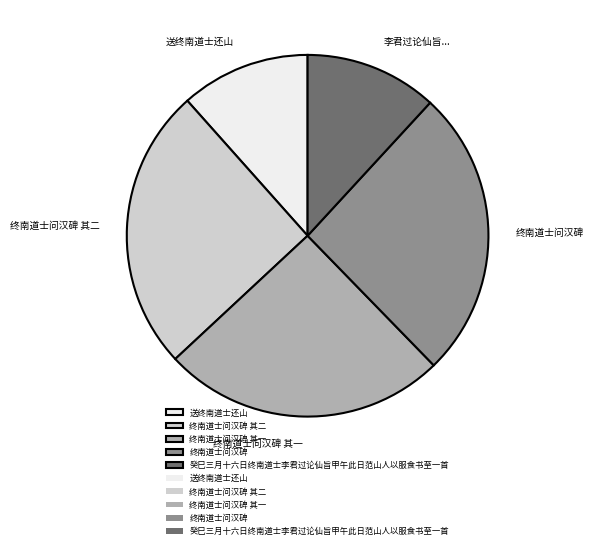

Does any single category account for the majority?

No